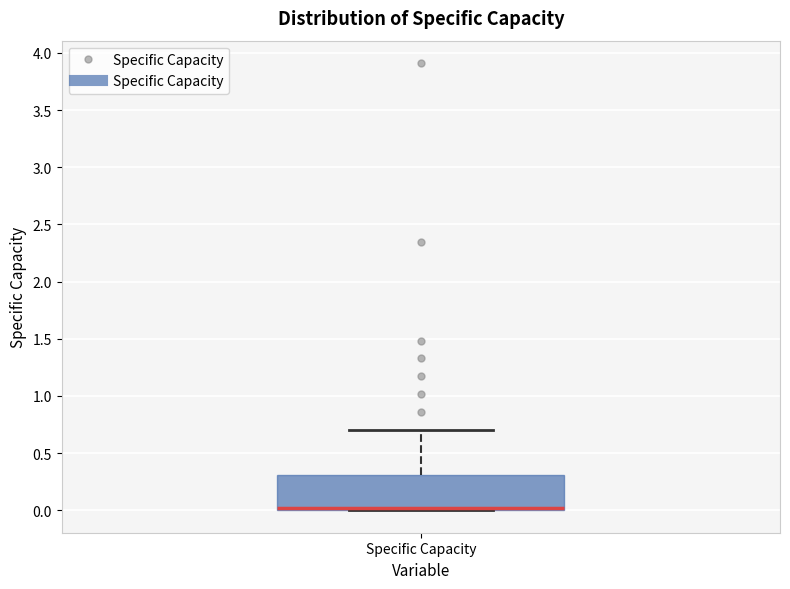

Read this box plot against the y-axis: the position of the median line, the range covered by the box, and the ends of both whiskers. The values are not printed on the chart, so give them approximately, as read against the axis.

median 0.0 (just above the box's lower edge), box 0.0 to 0.3, whiskers 0.0 to 0.7